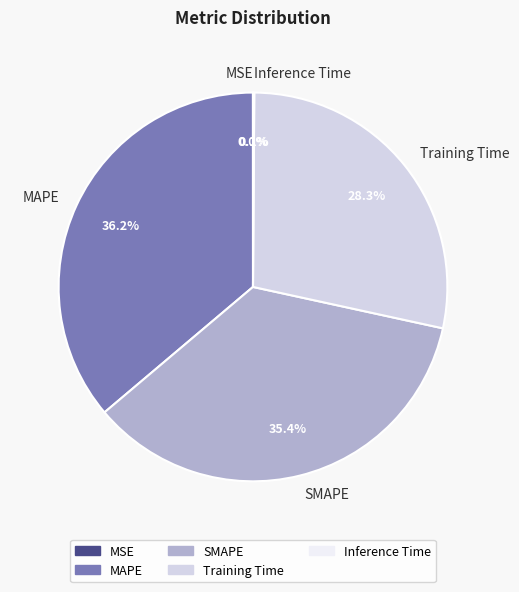

Which slice is the largest?

MAPE